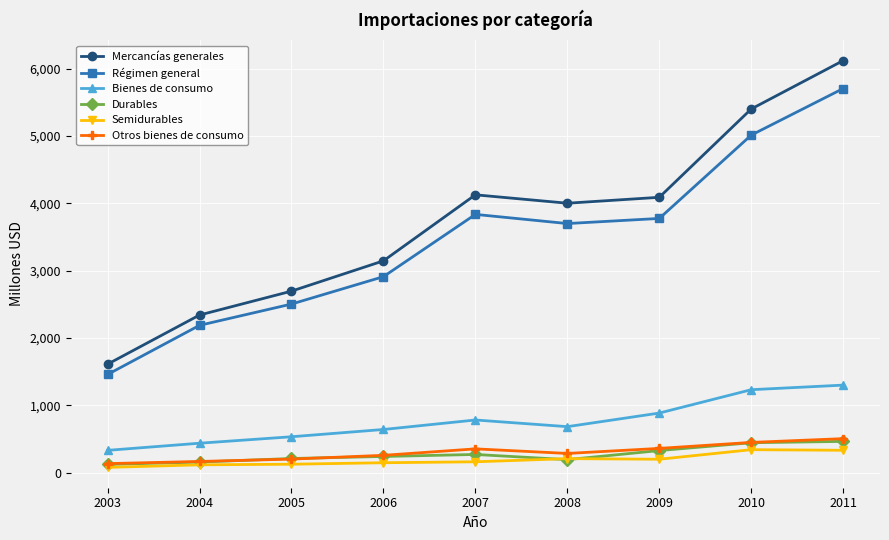

True or false: Otros bienes de consumo and Bienes de consumo cross at least once.

False